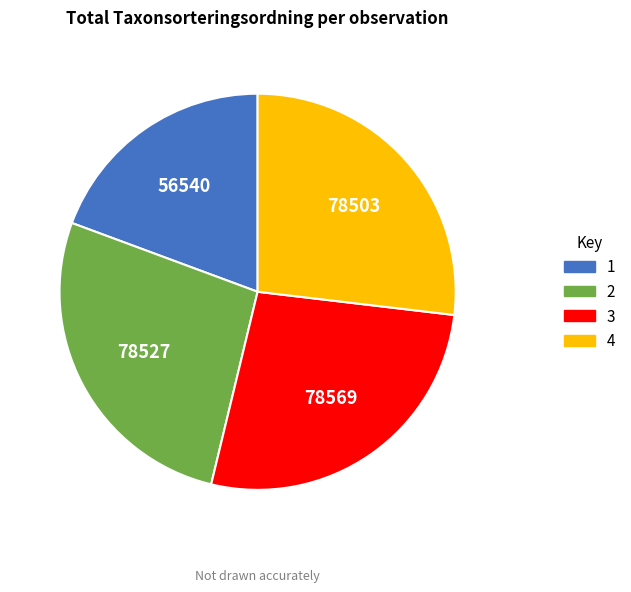

Which has a higher value, 3 or 1?

3